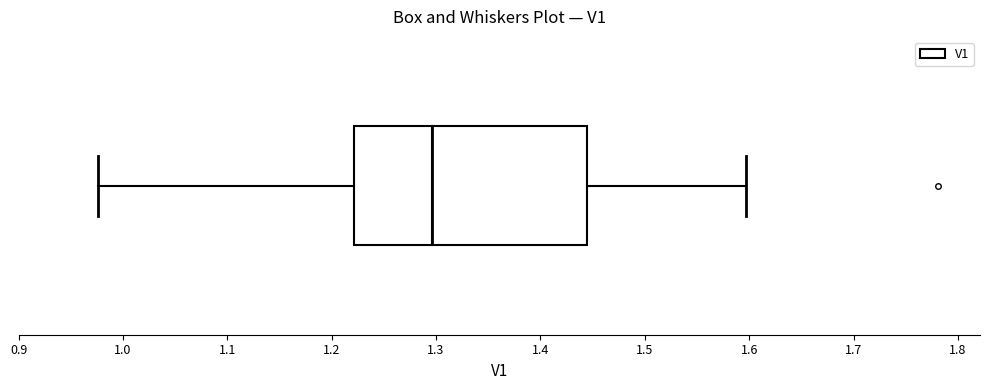

Transcribe this box plot: give where the median line is, the range the box spans, and where the two whiskers end, as read against the x-axis. The values are not printed on the chart, so give them approximately, as read against the axis.

median 1.30, box 1.22 to 1.44, whiskers 0.98 to 1.60